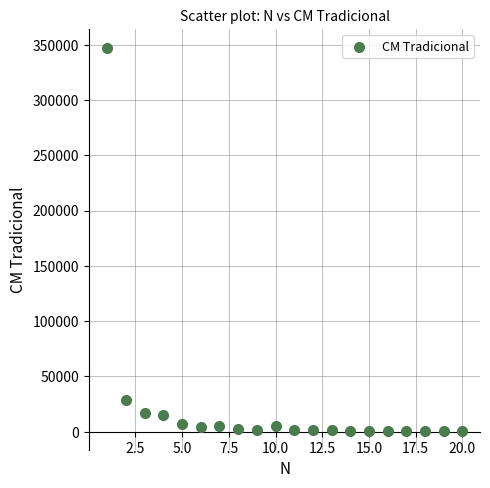

What Y value in the scatter plot is closest to 173728?

28800.0